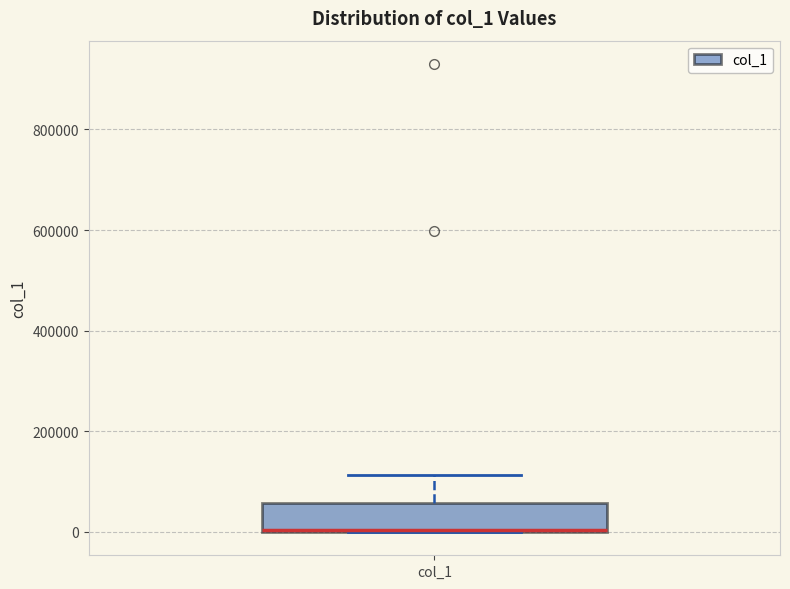

Read this box plot against the y-axis: the position of the median line, the range covered by the box, and the ends of both whiskers. The values are not printed on the chart, so give them approximately, as read against the axis.

median 0 (drawn on the box's lower edge), box 0 to 60000, whiskers 0 to 120000